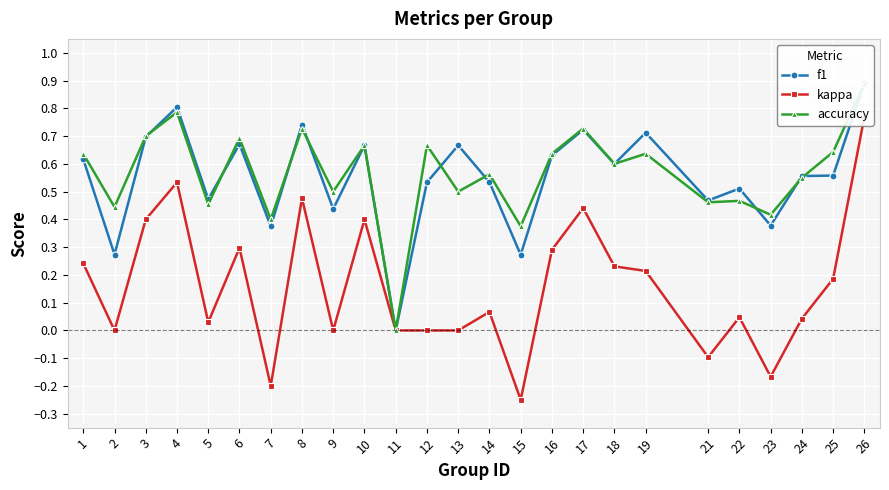

Reading left to right, what are all the values shown in this chart?

f1: 1=0.6	2=0.3	3=0.7	4=0.8	5=0.5	6=0.7	7=0.4	8=0.7	9=0.4	10=0.7	11=0.0	12=0.5	13=0.7	14=0.5	15=0.3	16=0.6	17=0.7	18=0.6	19=0.7	21=0.5	22=0.5	23=0.4	24=0.6	25=0.6	26=0.9
kappa: 1=0.2	2=0.0	3=0.4	4=0.5	5=0.0	6=0.3	7=-0.2	8=0.5	9=0.0	10=0.4	11=0.0	12=0.0	13=0.0	14=0.1	15=-0.2	16=0.3	17=0.4	18=0.2	19=0.2	21=-0.1	22=0.0	23=-0.2	24=0.0	25=0.2	26=0.8
accuracy: 1=0.6	2=0.4	3=0.7	4=0.8	5=0.5	6=0.7	7=0.4	8=0.7	9=0.5	10=0.7	11=0.0	12=0.7	13=0.5	14=0.6	15=0.4	16=0.6	17=0.7	18=0.6	19=0.6	21=0.5	22=0.5	23=0.4	24=0.6	25=0.6	26=0.9